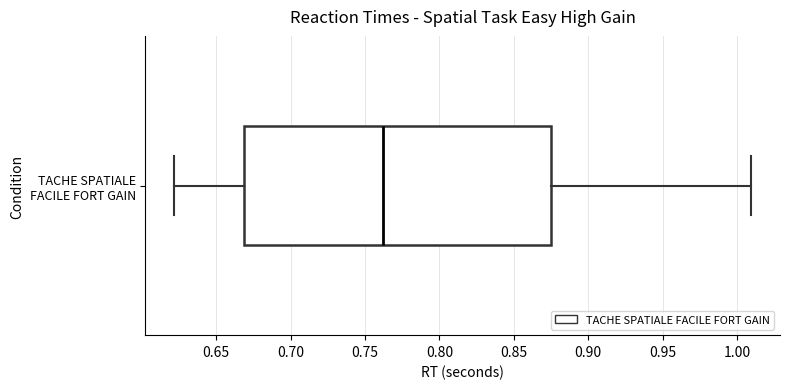

Read this box plot against the x-axis: the position of the median line, the range covered by the box, and the ends of both whiskers. The values are not printed on the chart, so give them approximately, as read against the axis.

median 0.760, box 0.670 to 0.875, whiskers 0.620 to 1.010